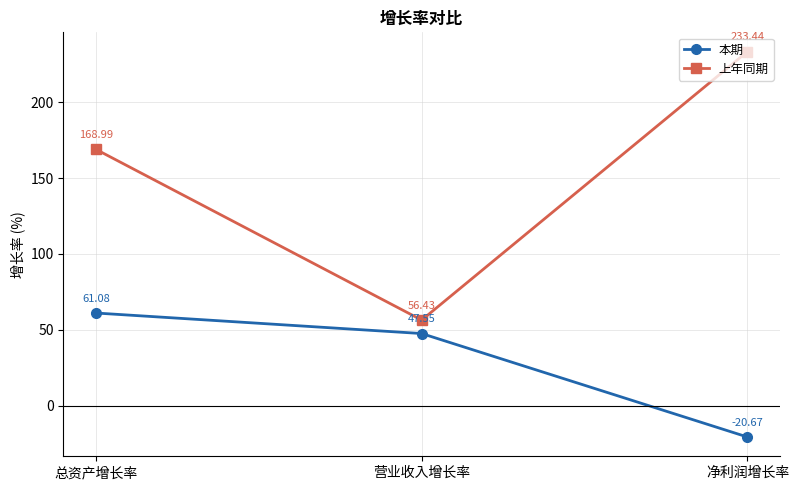

What is the sum of all 本期 values?

88.0